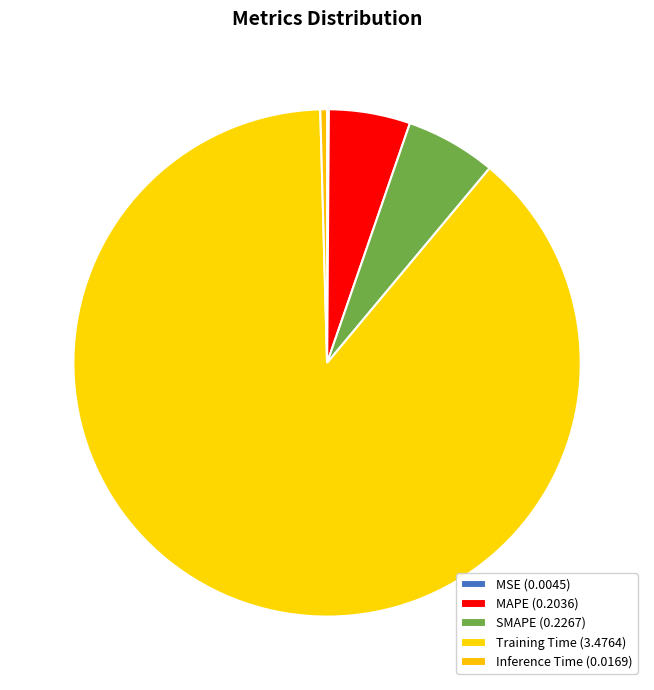

To the nearest percent, what percentage of the pie is MAPE?

5%